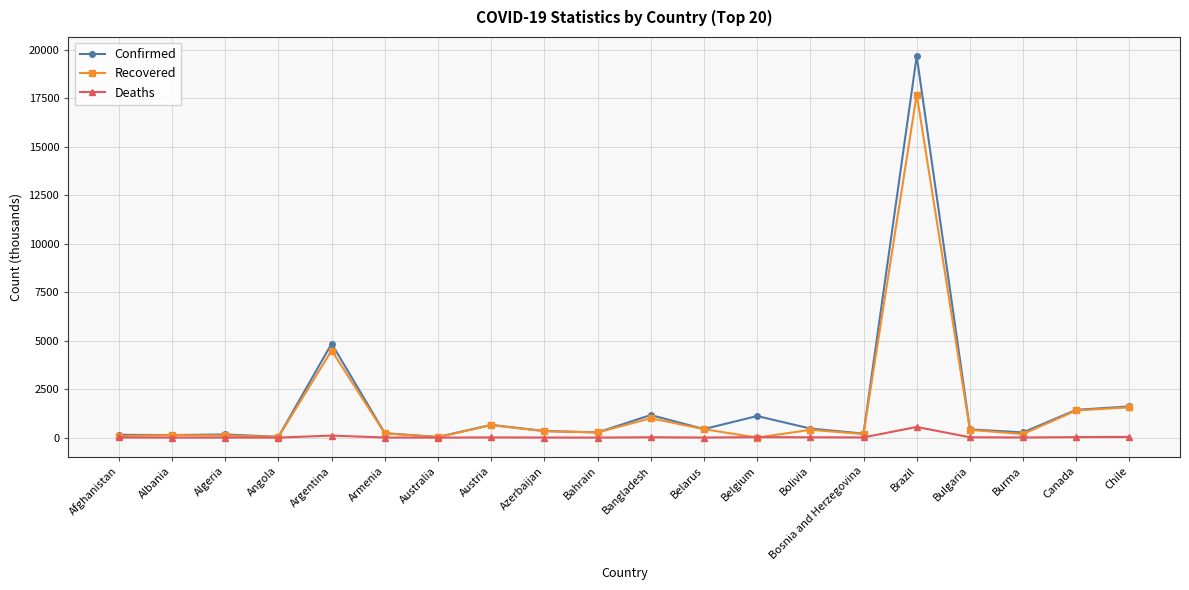

Rank the series by their maximum value, from highest to lowest.

Confirmed, Recovered, Deaths